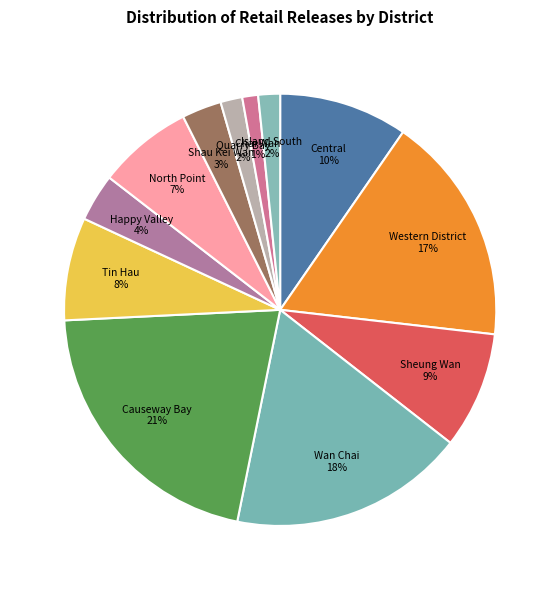

Is Island South the majority of the pie?

No